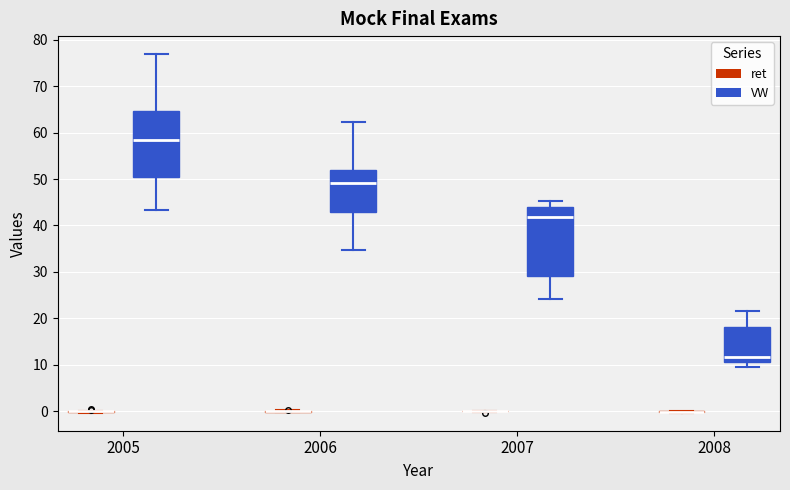

Reading left to right, read every box against the y-axis: the position of its median line, the range the box covers, and the ends of its whiskers. The values are not printed on the chart, so give them approximately, as read against the axis.

2005 (ret): box collapsed to a line at 0, whiskers 0 to 0
2005 (VW): median 59, box 51 to 65, whiskers 43 to 77
2006 (ret): box collapsed to a line at 0, whiskers 0 to 0
2006 (VW): median 49, box 43 to 52, whiskers 35 to 62
2007 (ret): box collapsed to a line at 0, whiskers 0 to 0
2007 (VW): median 42, box 29 to 44, whiskers 24 to 45
2008 (ret): box collapsed to a line at 0, whiskers 0 to 0
2008 (VW): median 12, box 11 to 18, whiskers 10 to 22